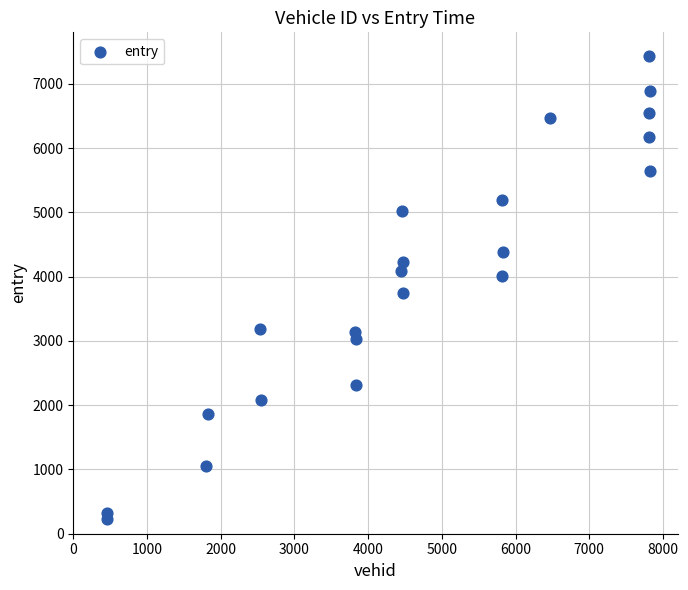

What is the range of X values (max minus min)?

7377.0